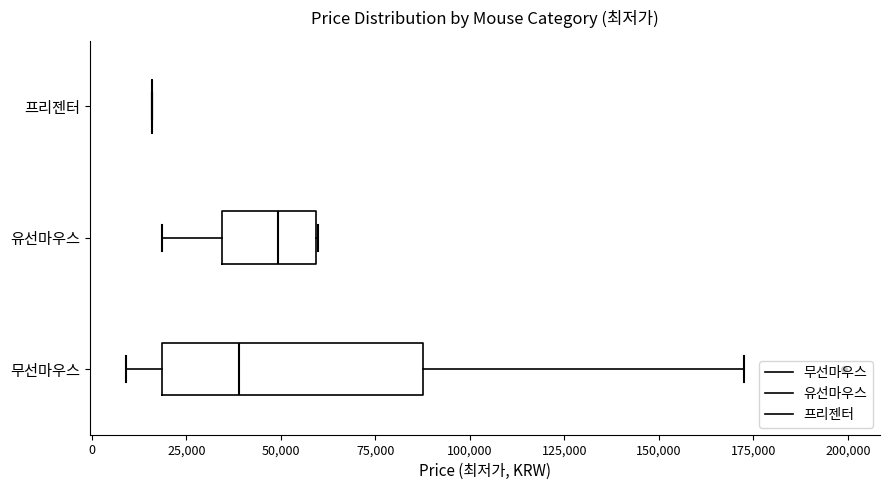

Reading bottom to top, transcribe this box plot: for each box, give where its median line is, the range the box spans, and where its two whiskers end, as read against the x-axis. The values are not printed on the chart, so give them approximately, as read against the axis.

무선마우스: median 40000, box 20000 to 90000, whiskers 10000 to 170000
유선마우스: median 50000, box 35000 to 60000, whiskers 20000 to 60000
프리젠터: box collapsed to a line at 15000, whiskers 15000 to 15000